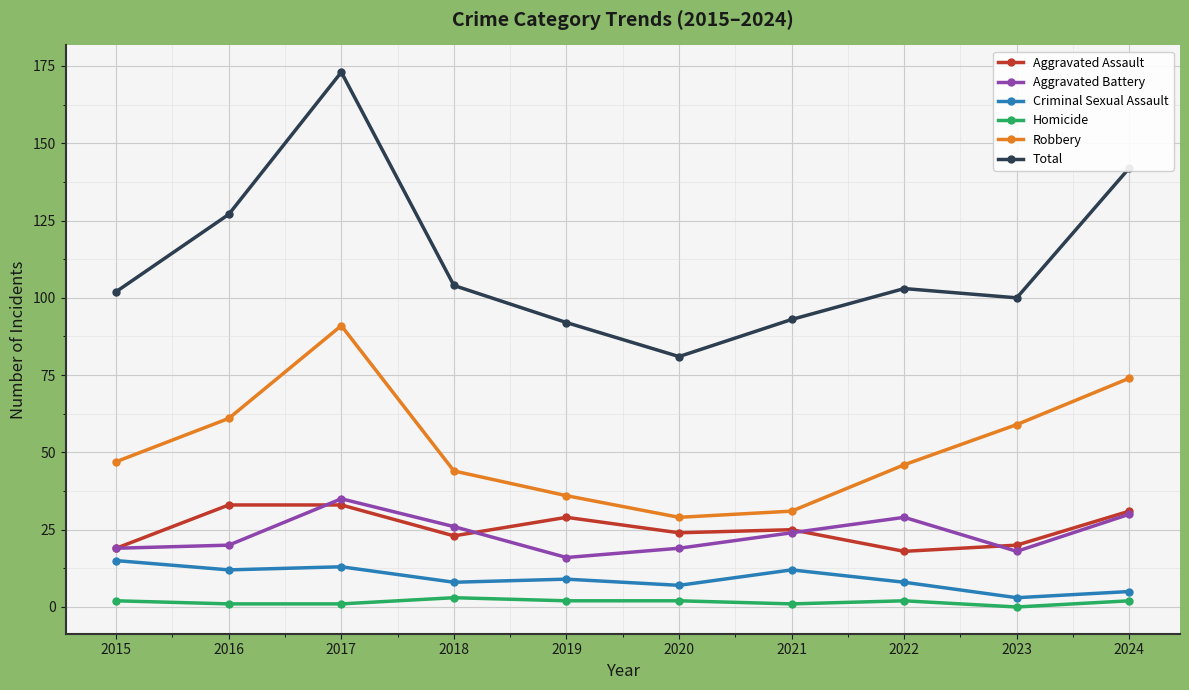

At how many categories does at least one series exceed 51?

10